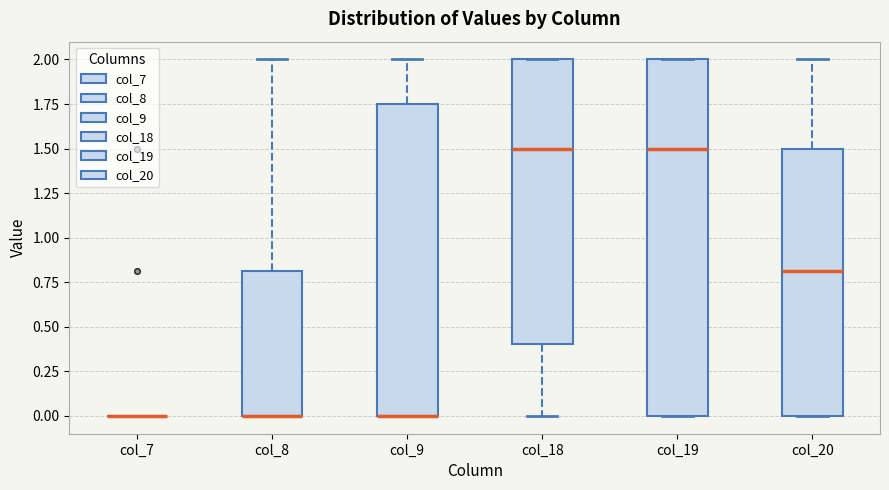

Reading left to right, read every box against the y-axis: the position of its median line, the range the box covers, and the ends of its whiskers. The values are not printed on the chart, so give them approximately, as read against the axis.

col_7: box collapsed to a line at 0.00, whiskers 0.00 to 0.00
col_8: median 0.00 (drawn on the box's lower edge), box 0.00 to 0.80, whiskers 0.00 to 2.00
col_9: median 0.00 (drawn on the box's lower edge), box 0.00 to 1.75, whiskers 0.00 to 2.00
col_18: median 1.50, box 0.40 to 2.00, whiskers 0.00 to 2.00
col_19: median 1.50, box 0.00 to 2.00, whiskers 0.00 to 2.00
col_20: median 0.80, box 0.00 to 1.50, whiskers 0.00 to 2.00